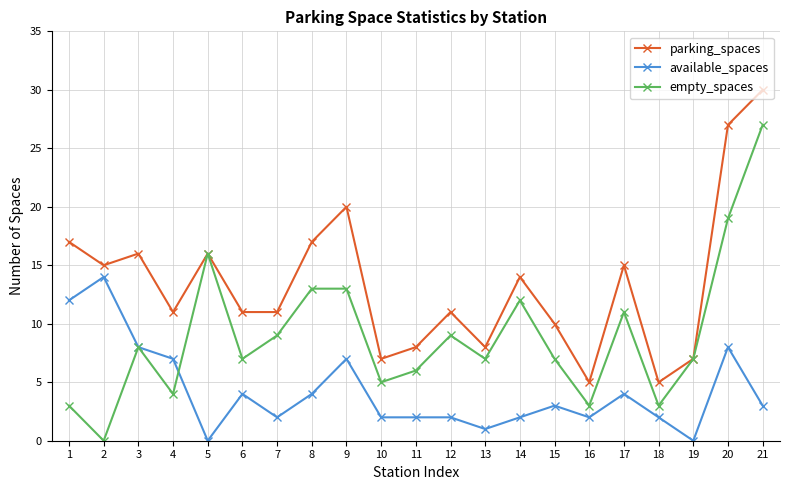

At how many categories does at least one series exceed 26?

2